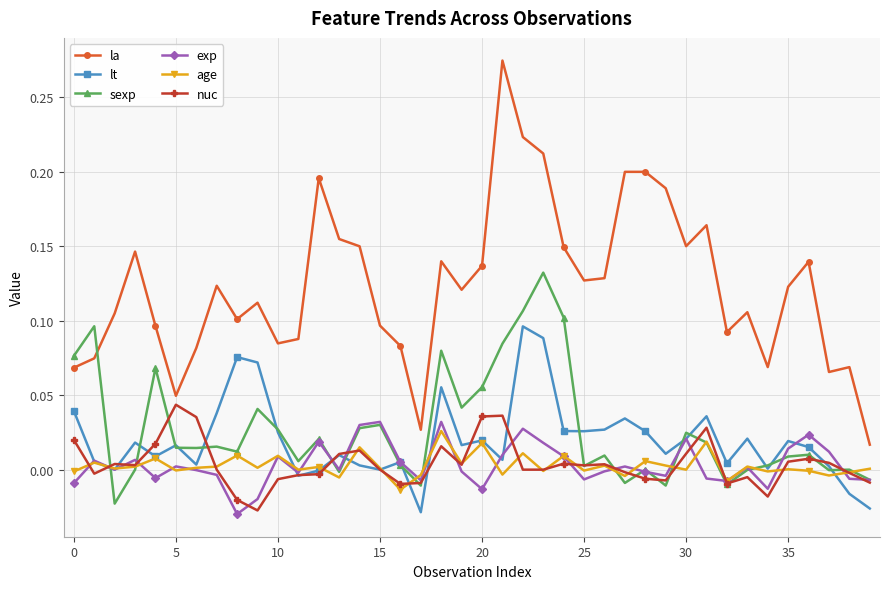

How many series are shown in this chart?

6